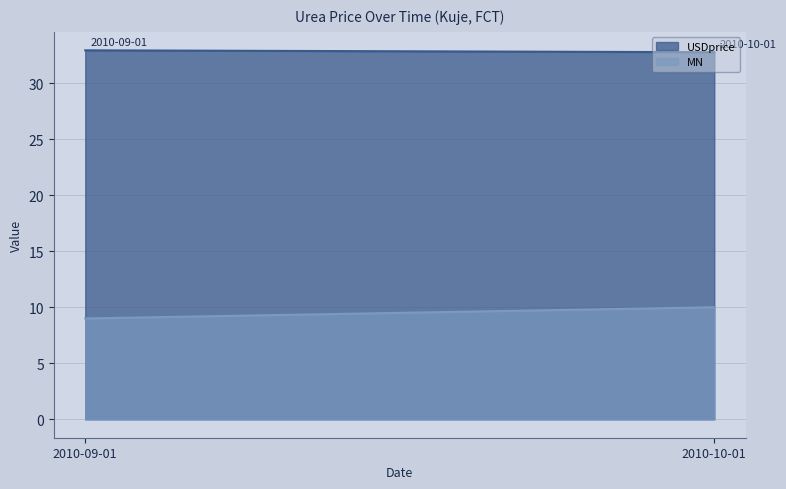

Between 2010-09-01 and 2010-10-01, which is larger?

2010-09-01